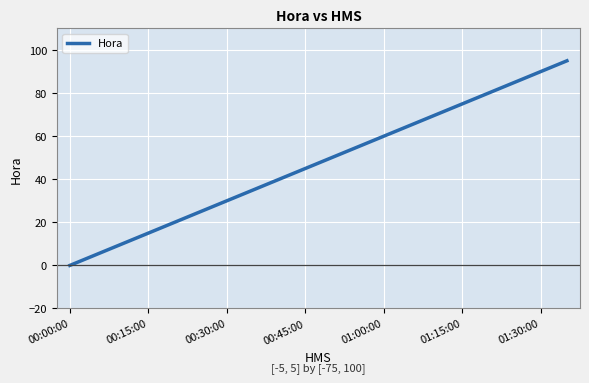

What is the greatest value displayed?

95